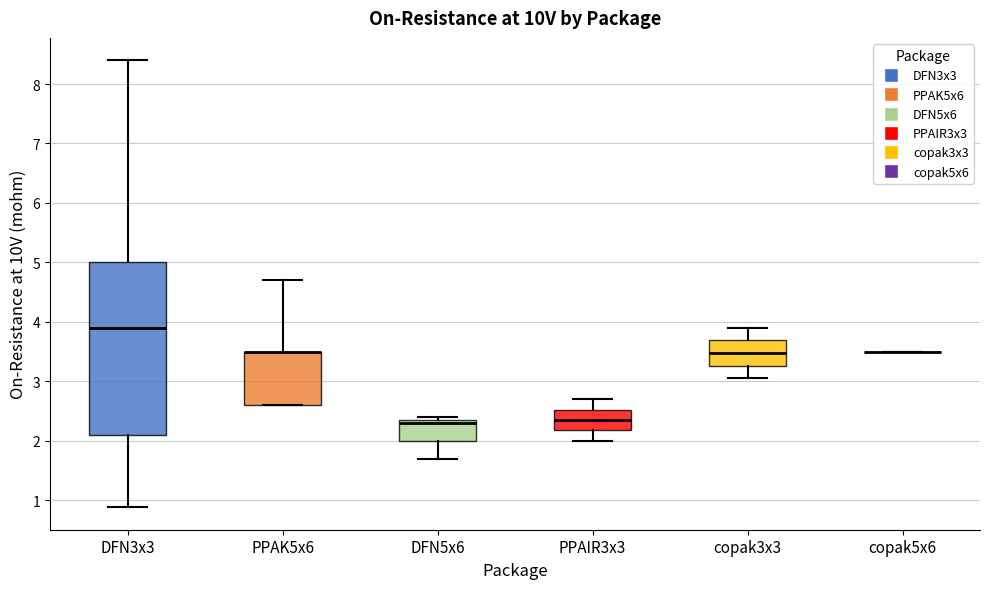

Where does the lower whisker of the box for DFN5x6 end on the y-axis? The values are not printed on the chart, so give them approximately, as read against the axis.

1.7